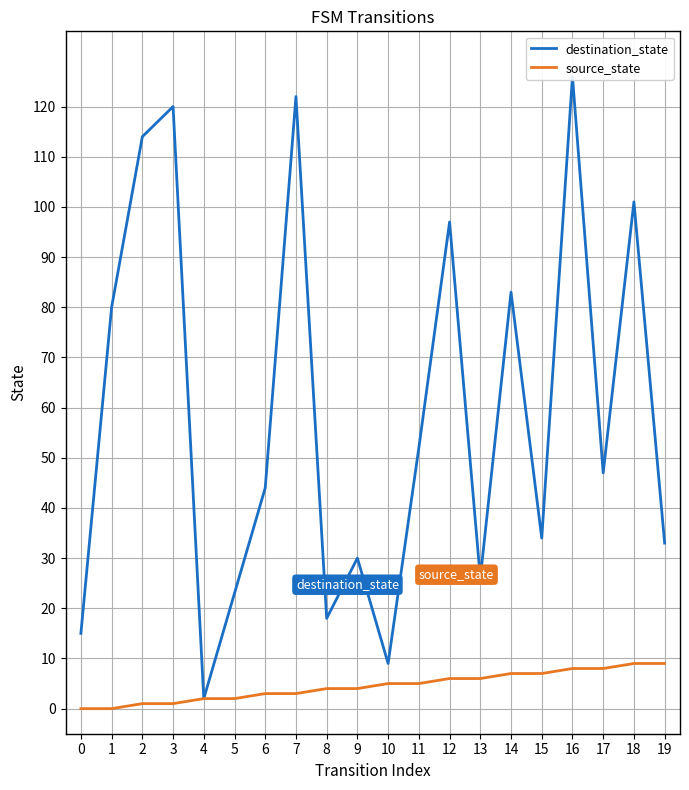

At 9, list the series in order from smallest to largest.

source_state, destination_state